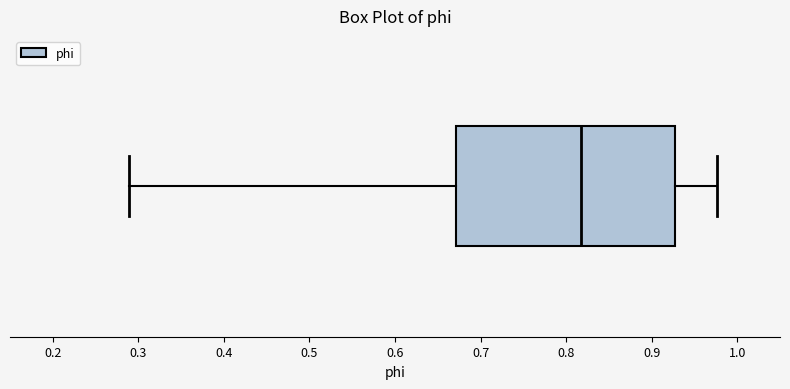

Read this box plot against the x-axis: the position of the median line, the range covered by the box, and the ends of both whiskers. The values are not printed on the chart, so give them approximately, as read against the axis.

median 0.82, box 0.67 to 0.93, whiskers 0.29 to 0.98